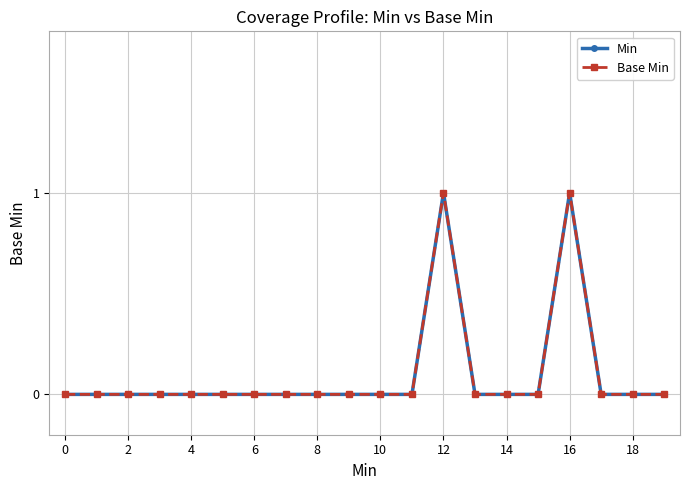

Is this an area chart (filled region under the line)?

No